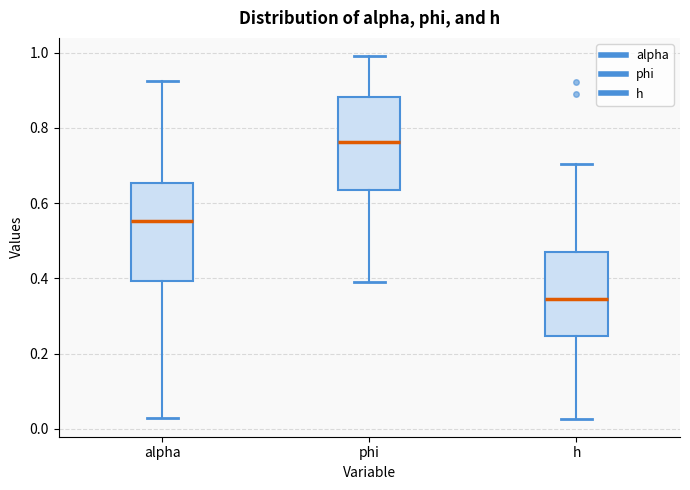

Reading left to right, transcribe this box plot: for each box, give where its median line is, the range the box spans, and where its two whiskers end, as read against the y-axis. The values are not printed on the chart, so give them approximately, as read against the axis.

alpha: median 0.56, box 0.40 to 0.66, whiskers 0.02 to 0.92
phi: median 0.76, box 0.64 to 0.88, whiskers 0.40 to 1.00
h: median 0.34, box 0.24 to 0.46, whiskers 0.02 to 0.70